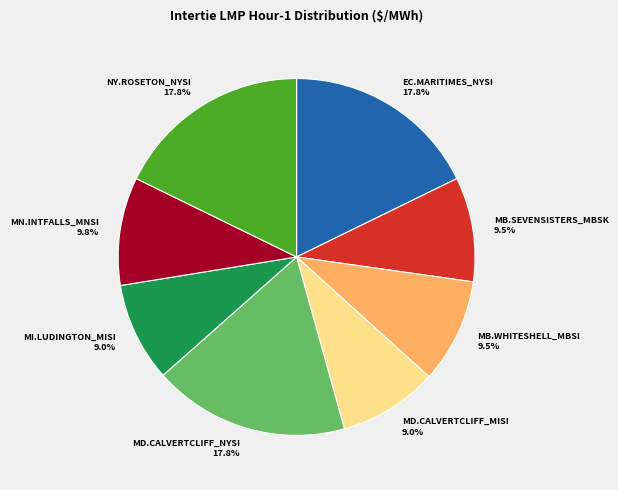

How many segments does this pie chart have?

8